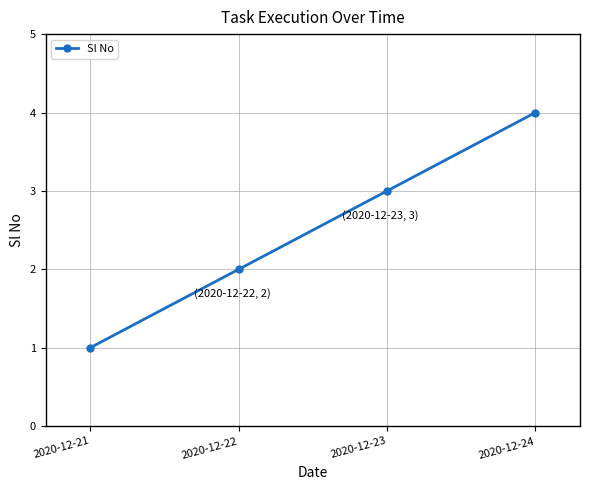

Rank the categories by value from lowest to highest.

2020-12-21, 2020-12-22, 2020-12-23, 2020-12-24